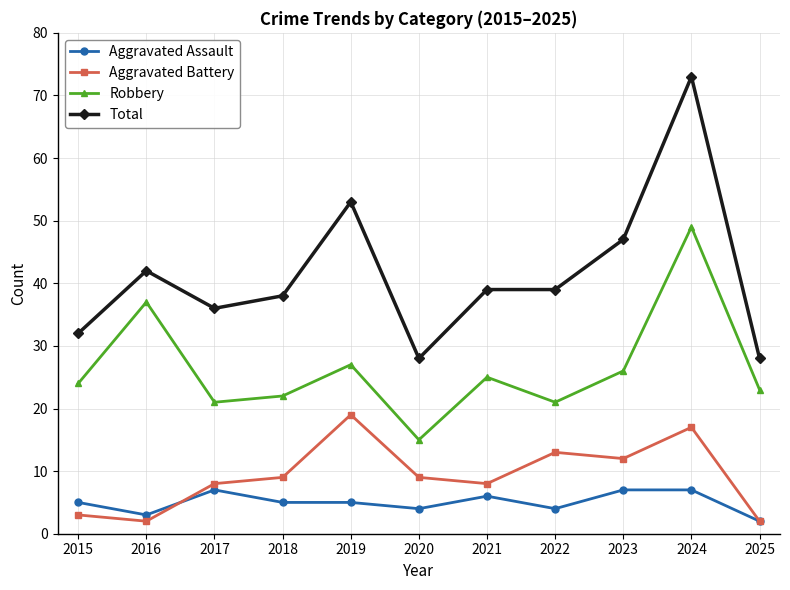

Which series has the largest range (max minus min)?

Total